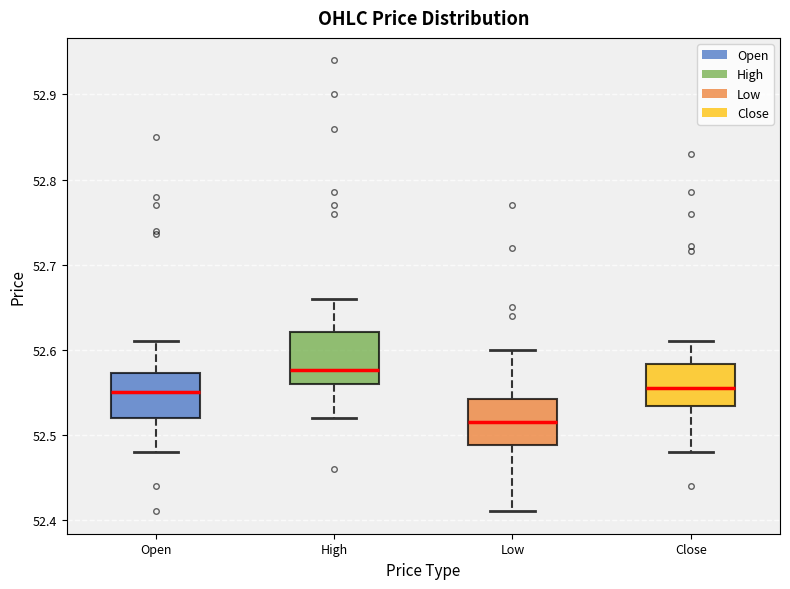

Reading left to right, read every box against the y-axis: the position of its median line, the range the box covers, and the ends of its whiskers. The values are not printed on the chart, so give them approximately, as read against the axis.

Open: median 52.55, box 52.52 to 52.57, whiskers 52.48 to 52.61
High: median 52.58, box 52.56 to 52.62, whiskers 52.52 to 52.66
Low: median 52.52, box 52.49 to 52.54, whiskers 52.41 to 52.60
Close: median 52.56, box 52.53 to 52.58, whiskers 52.48 to 52.61